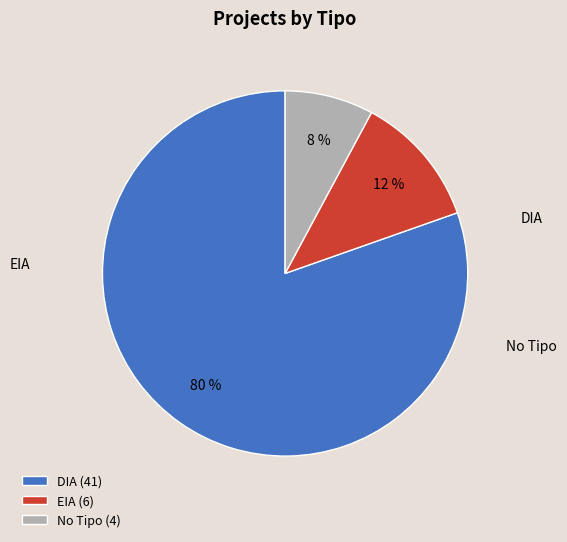

What percentage is the No Tipo (4) slice, to the nearest percent?

8%